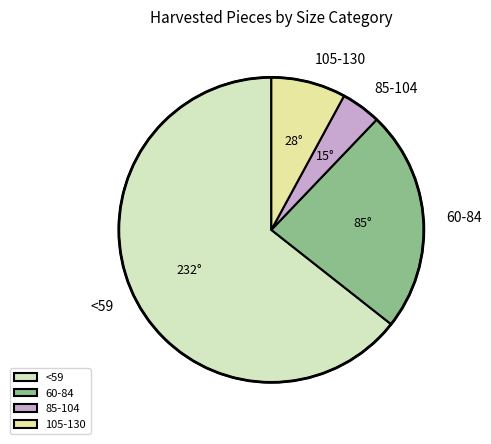

The <59 slice represents 52% of the pie. True or false?

False